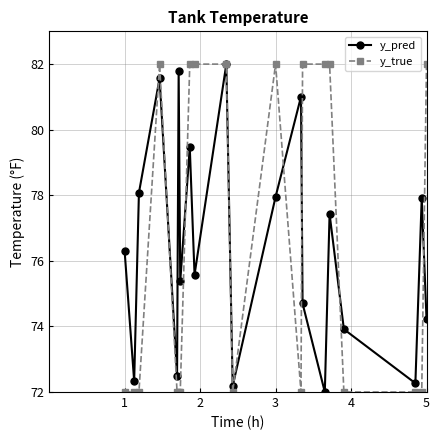

What is the value of the y_pred point at the 15th from the left?

72.0